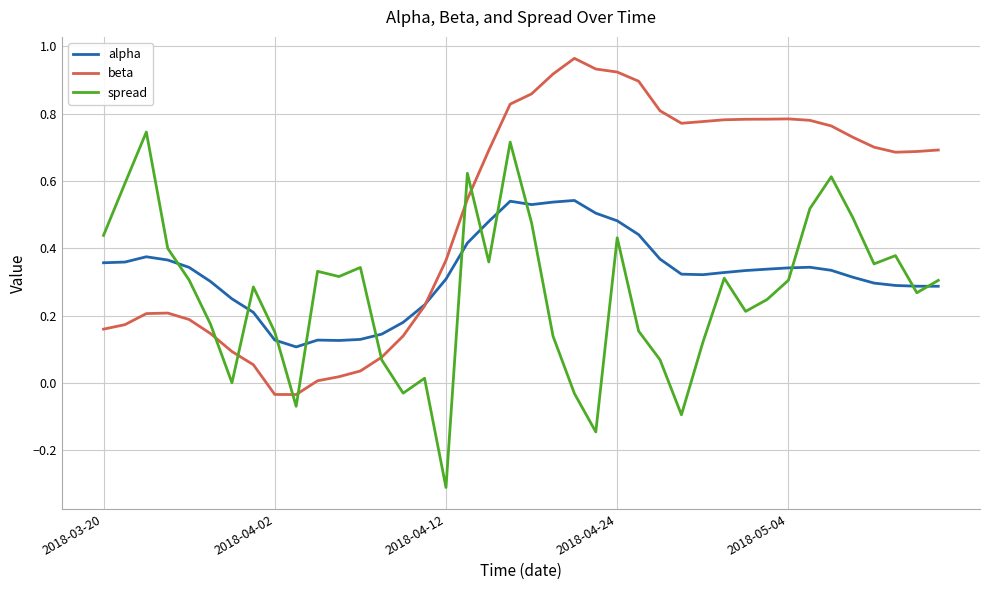

Which series has the largest total across all categories?

beta